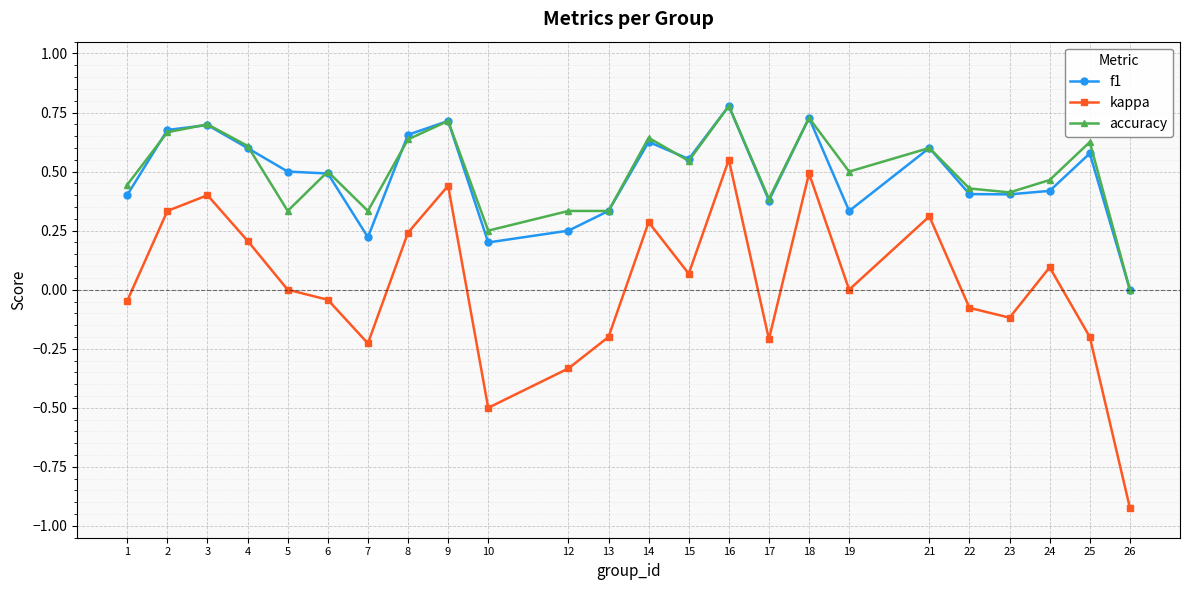

True or false: kappa and accuracy cross at least once.

False